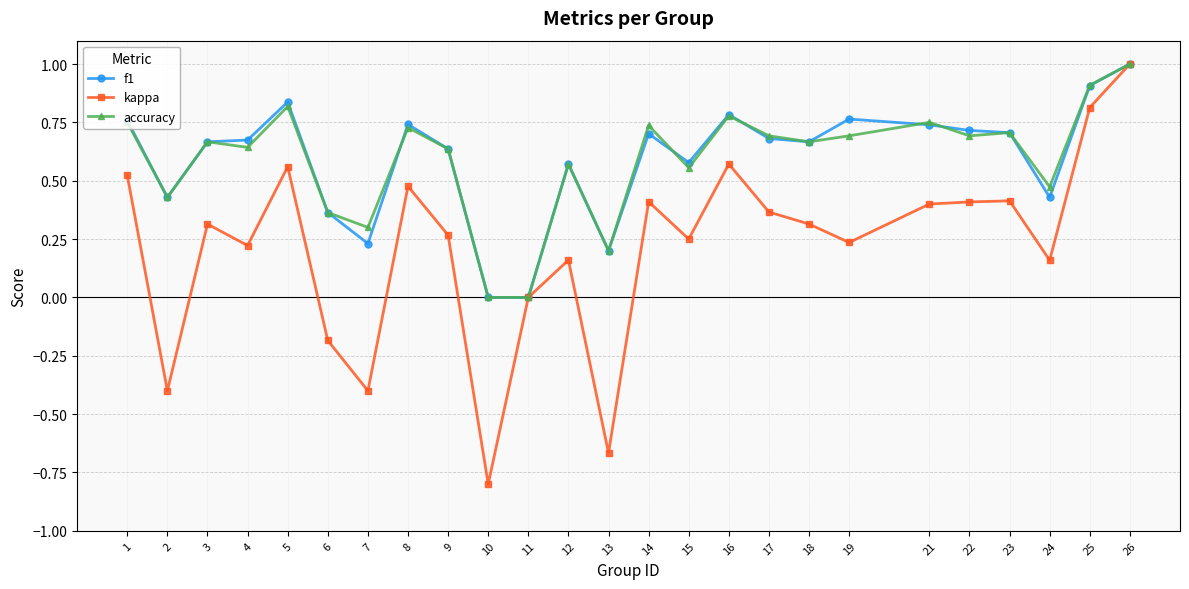

Which series has the widest spread of values?

kappa